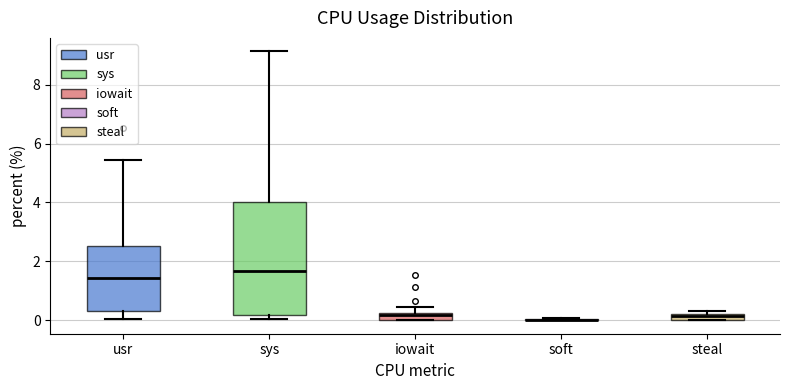

Where is the upper edge of the box for iowait on the y-axis? The values are not printed on the chart, so give them approximately, as read against the axis.

0.2